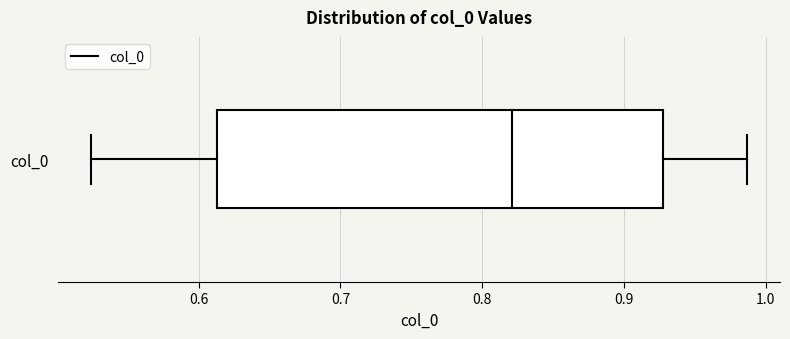

Where does the median line of the box for col_0 sit on the x-axis? The values are not printed on the chart, so give them approximately, as read against the axis.

0.82